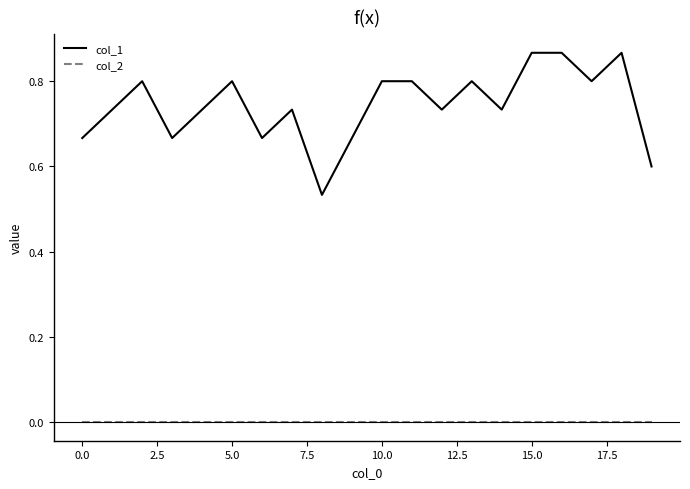

List the series in order of their overall mean, lowest first.

col_2, col_1